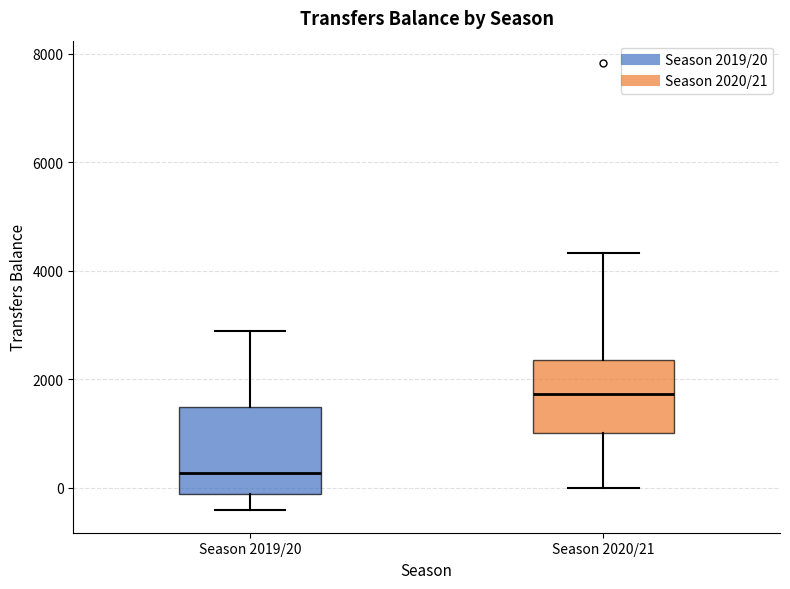

Which box's median line is the highest?

Season 2020/21